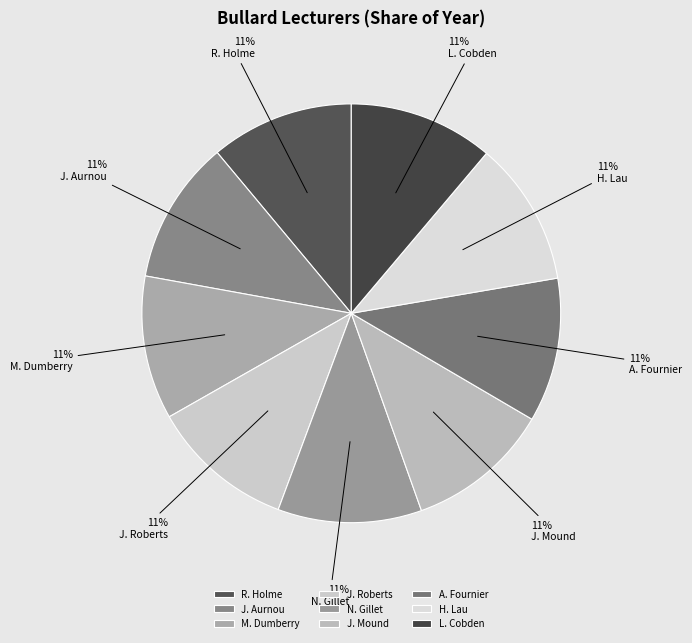

Count the number of slices in the pie.

9